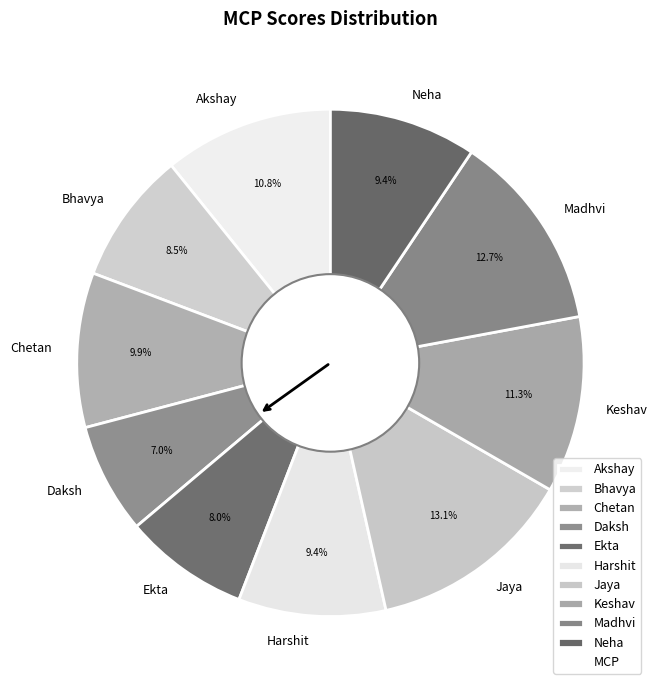

Is there any slice that represents more than half of the pie?

No